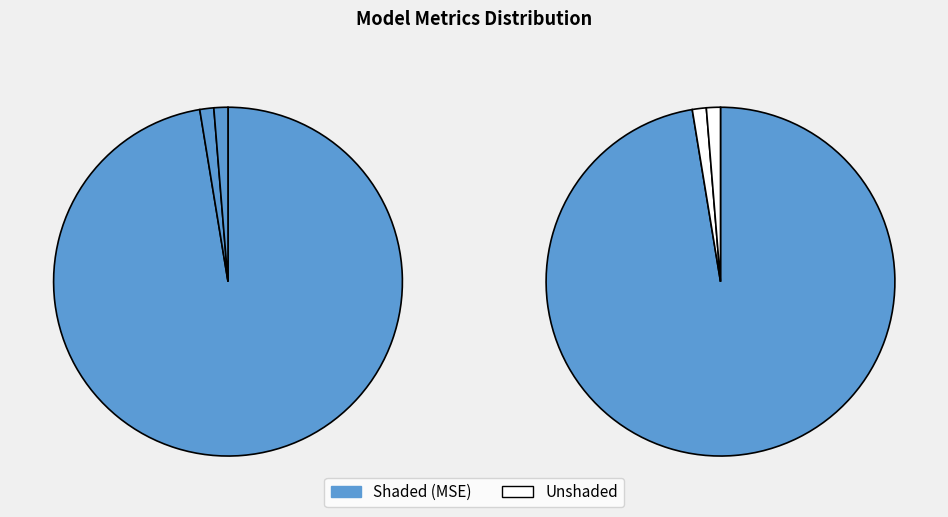

To the nearest percent, what is the difference between the largest and smallest slice percentages?

96%